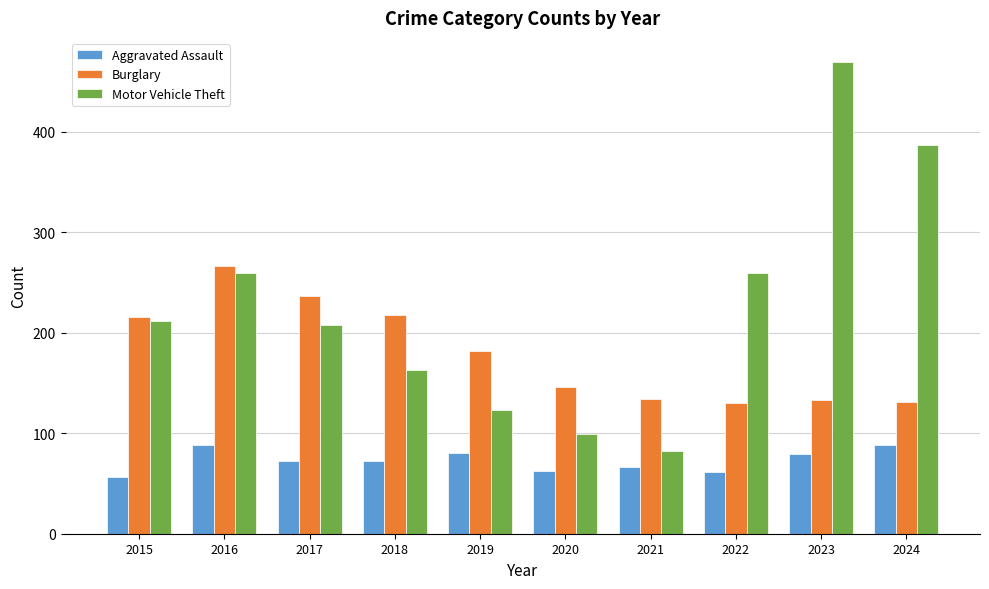

How many groups of bars are there?

10